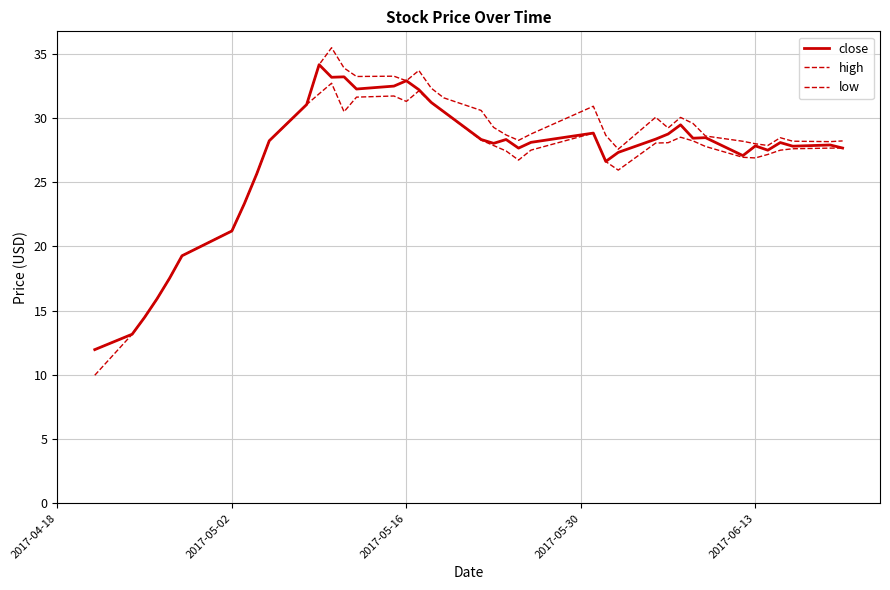

What is the average value of the close series?

26.8